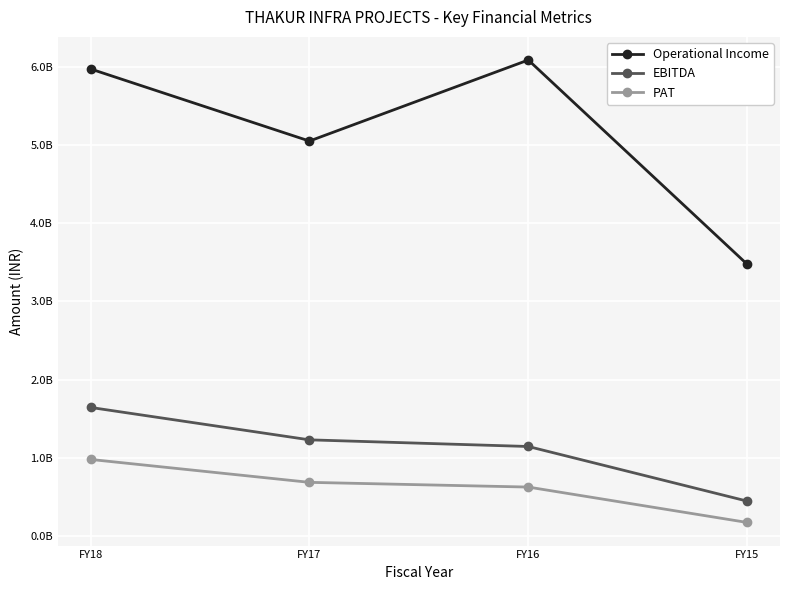

Does the chart have visible grid lines?

Yes